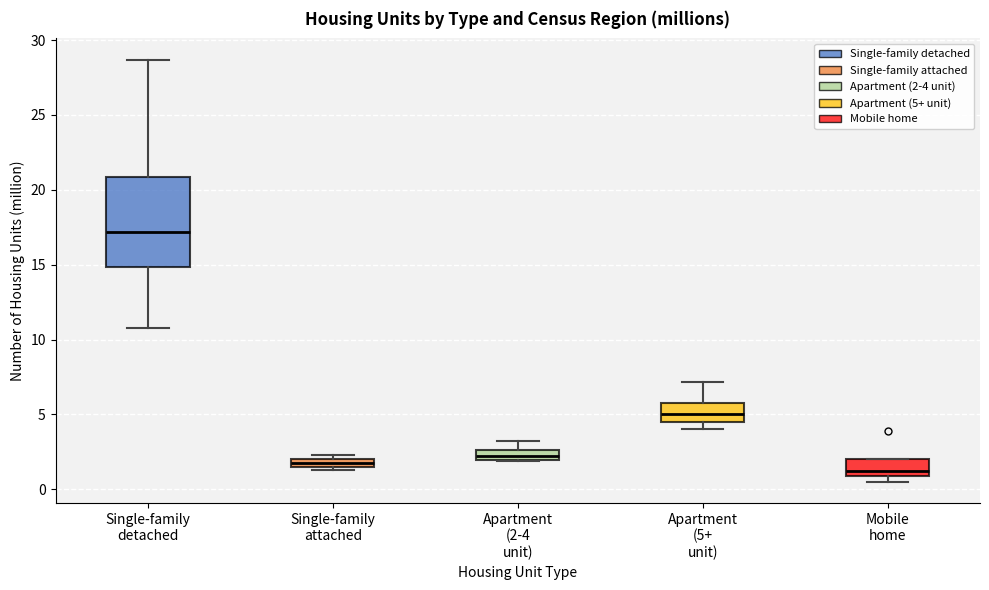

Which box has the highest median line?

Single-family detached